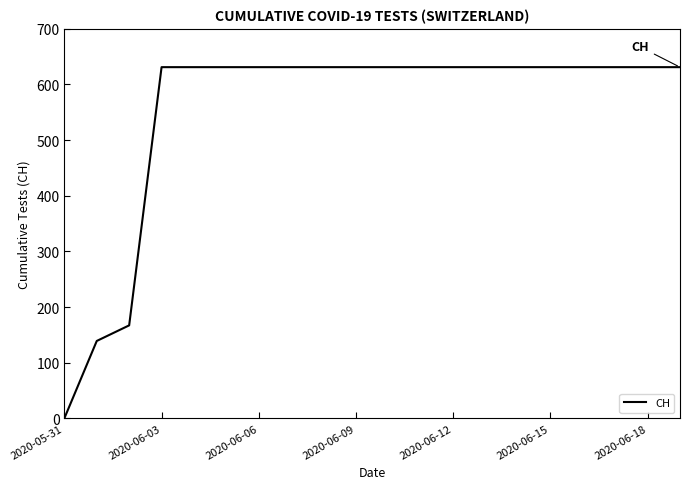

What is the difference between the maximum and minimum values?

631